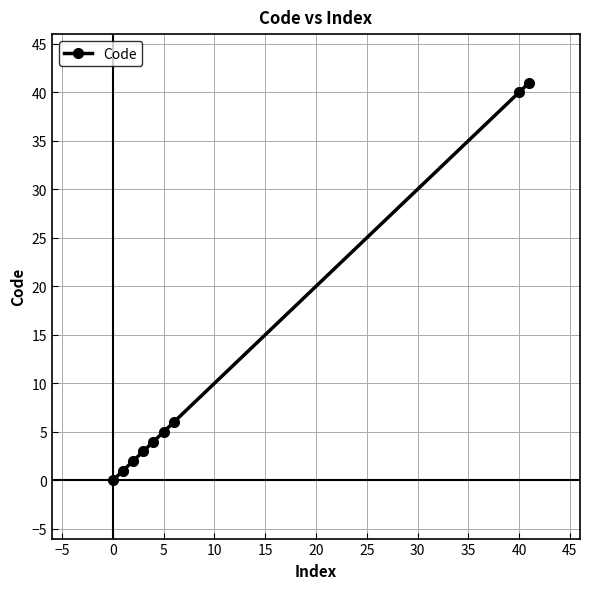

Reading right to left, extract all data points from this chart.

41	40	6	5	4	3	2	1	0